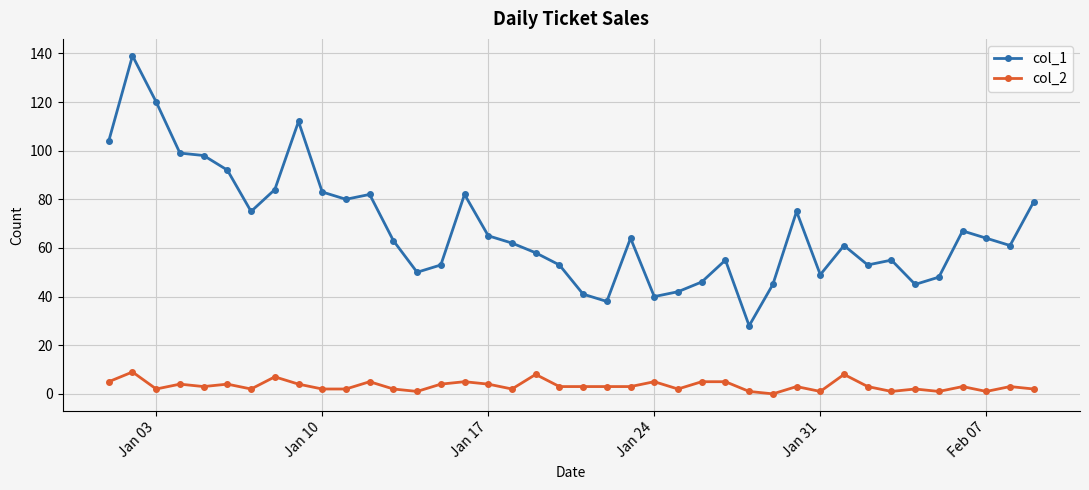

True or false: col_1 and col_2 intersect in this chart.

False